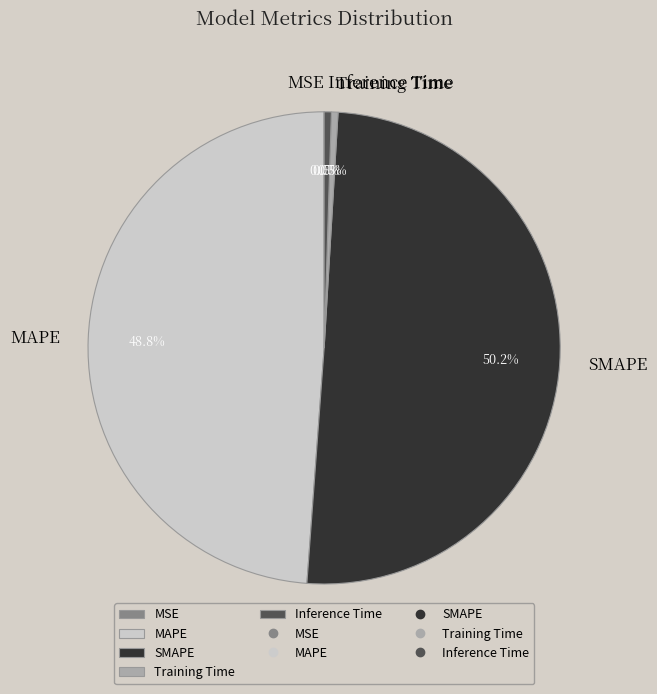

What is the largest slice in the pie chart?

SMAPE